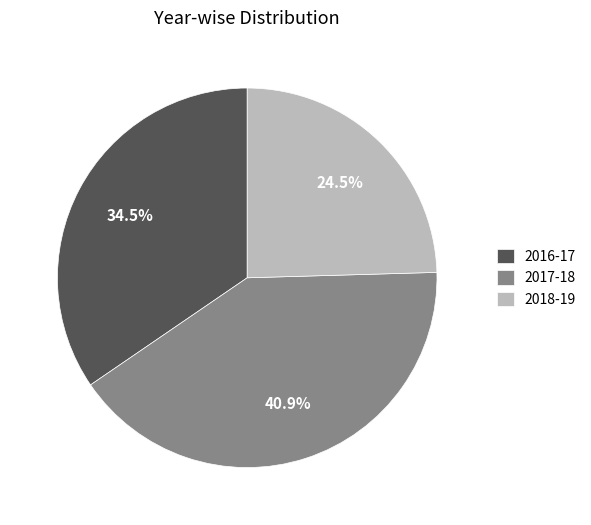

What is the total percentage of 2018-19 and 2017-18?

65.5%